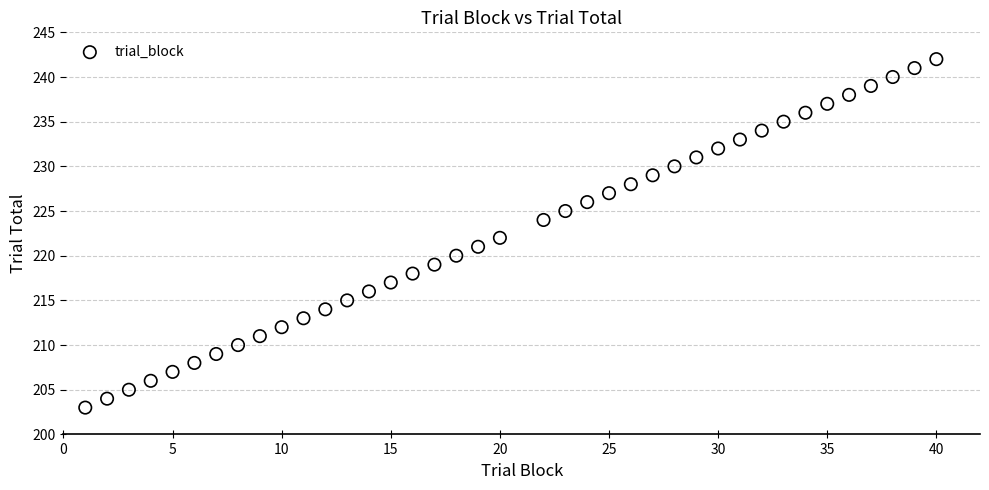

What is the range of X values (max minus min)?

39